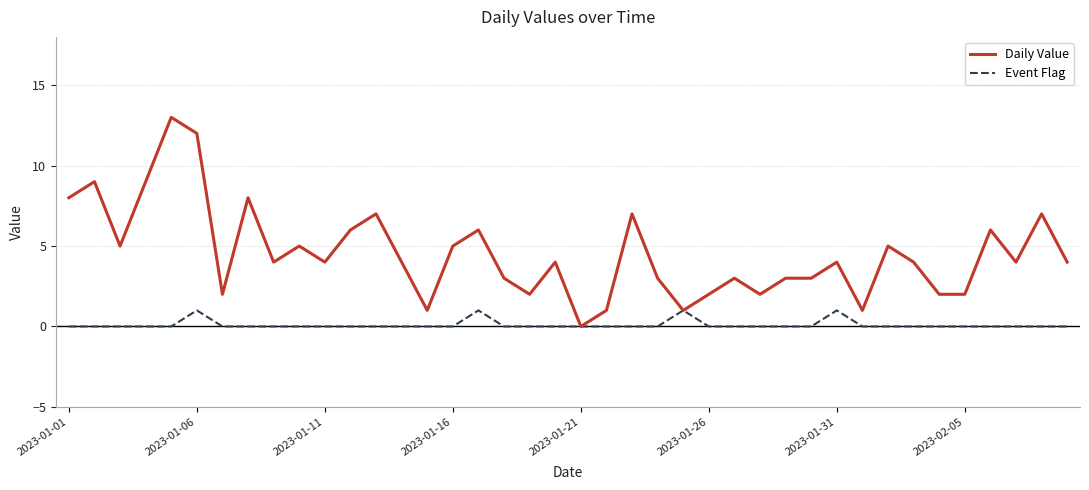

List the series in order of their peak value, lowest first.

Event Flag, Daily Value